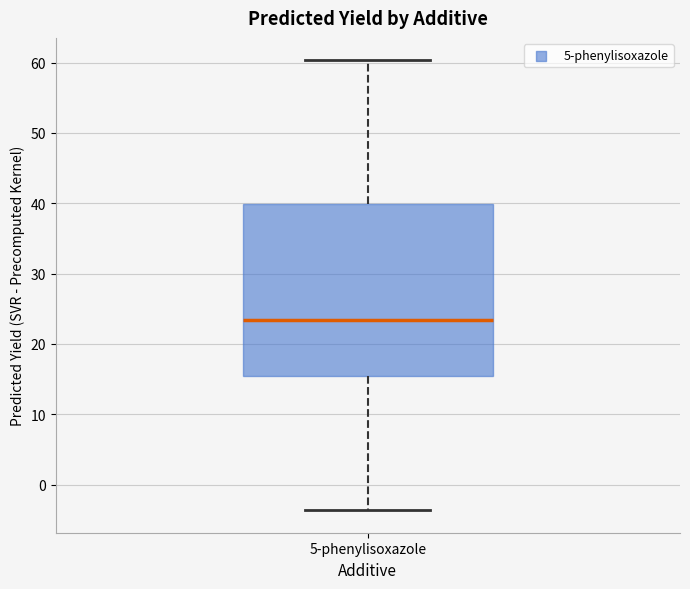

Transcribe this box plot: give where the median line is, the range the box spans, and where the two whiskers end, as read against the y-axis. The values are not printed on the chart, so give them approximately, as read against the axis.

median 23, box 15 to 40, whiskers -4 to 60